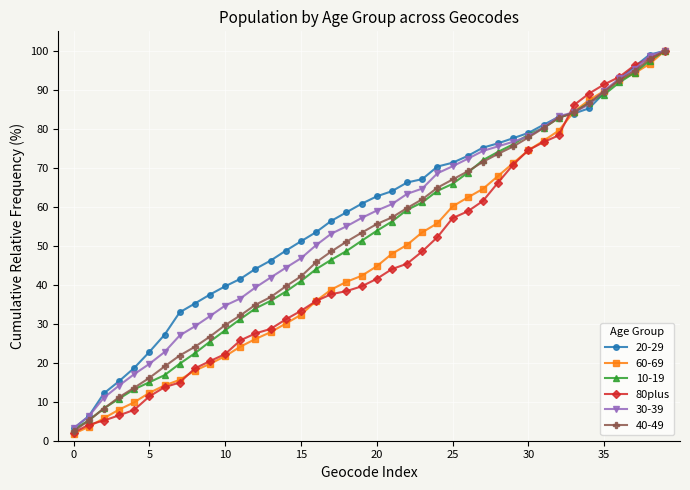

How many lines are shown in the chart?

6